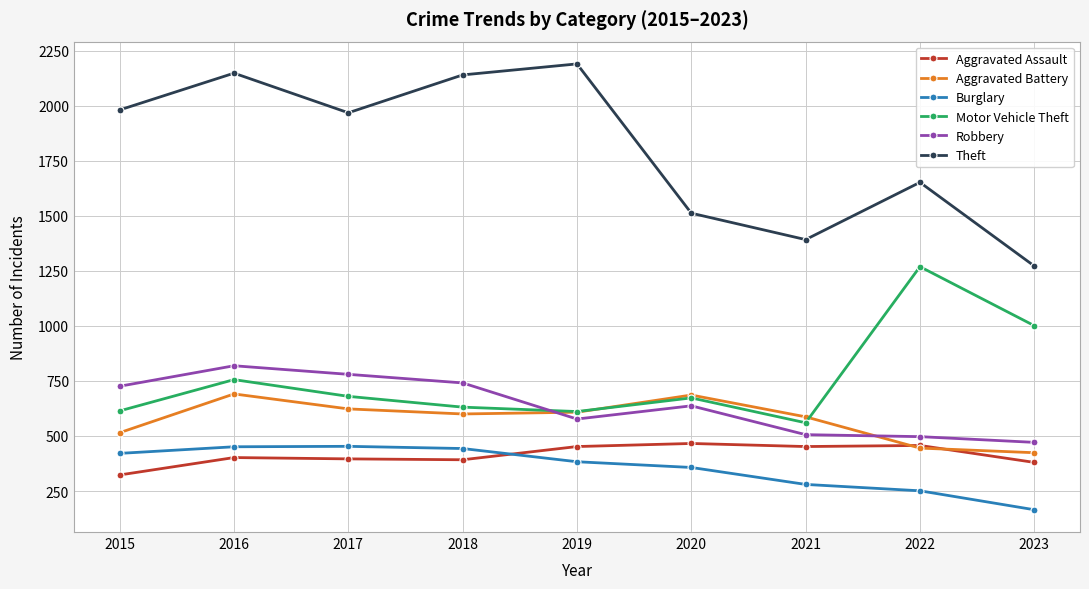

At which label does Robbery first exceed 637?

2015